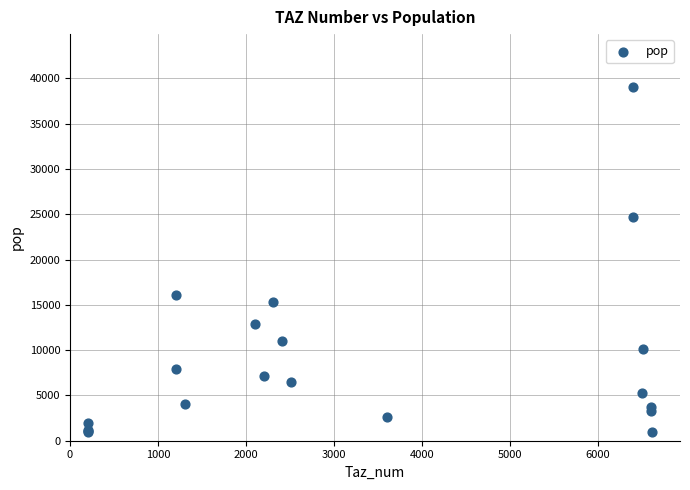

What Y value in the scatter plot is closest to 19994?

16066.2